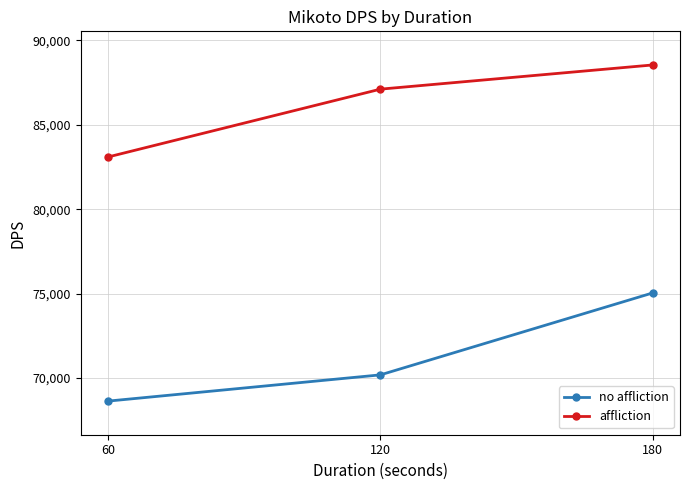

How many data points does each series have?

3